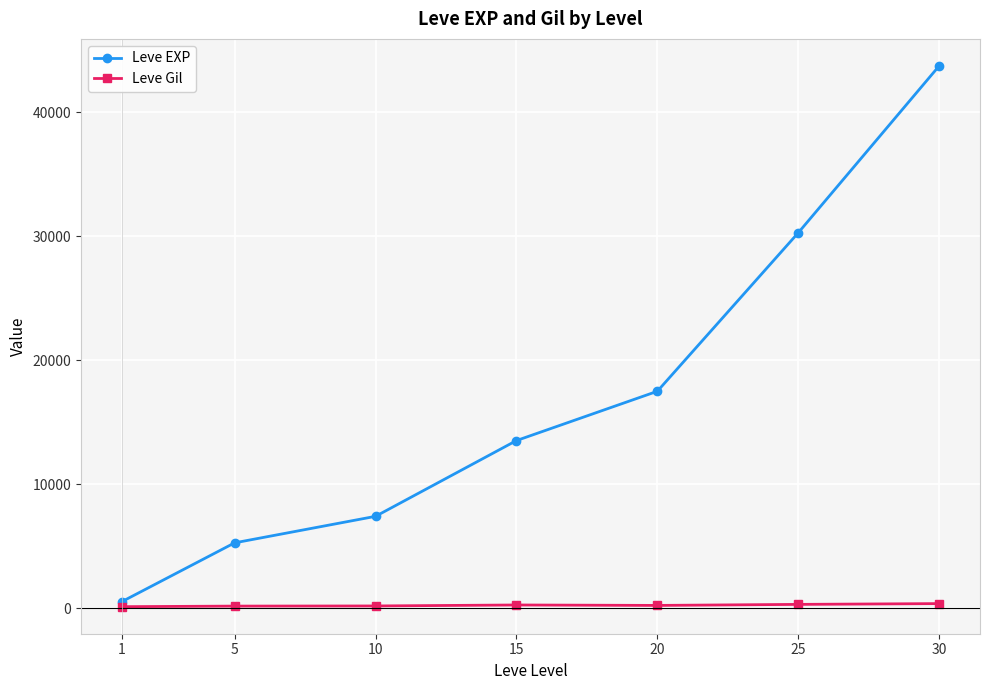

True or false: Leve EXP and Leve Gil intersect in this chart.

False